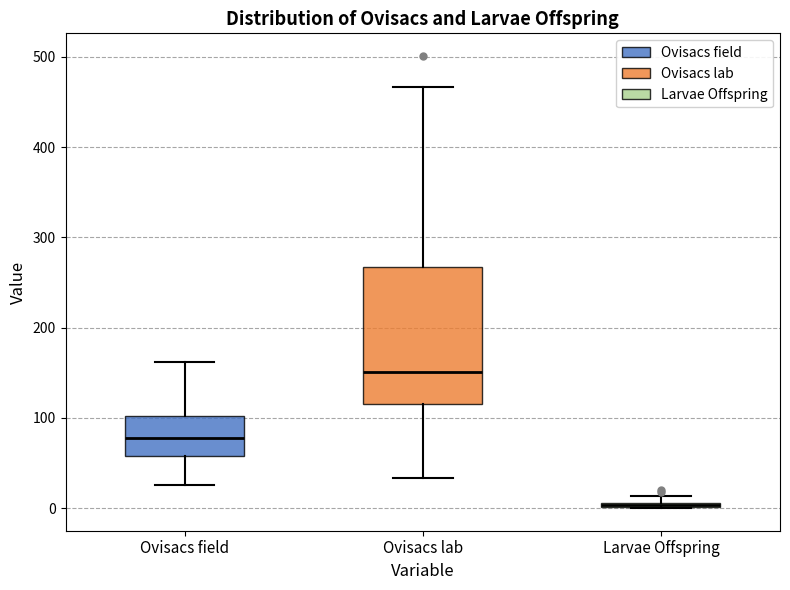

Where is the lower edge of the box for Larvae Offspring on the y-axis? The values are not printed on the chart, so give them approximately, as read against the axis.

0